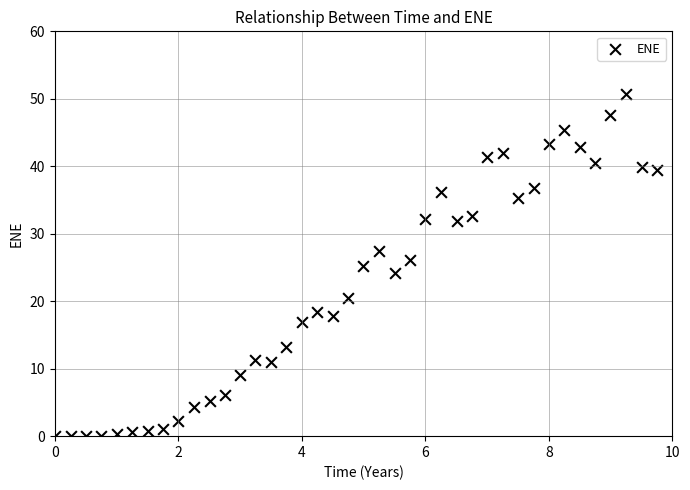

What is the range of Y values (max minus min)?

50.7